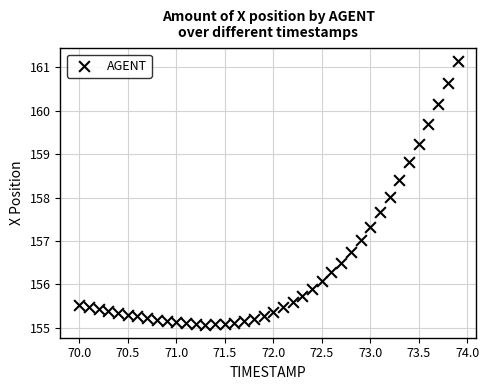

What is the range of Y values (max minus min)?

6.1